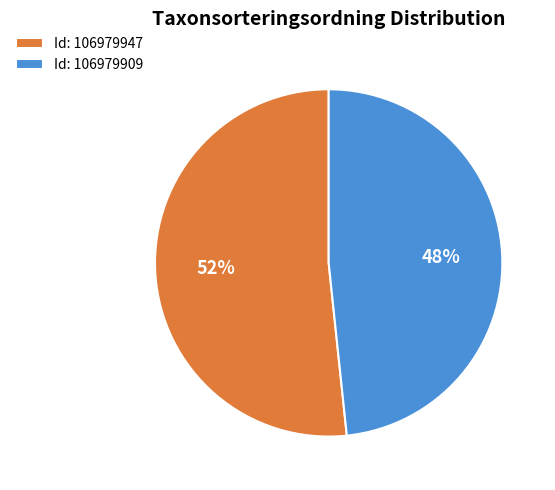

How many slices are in this pie chart?

2